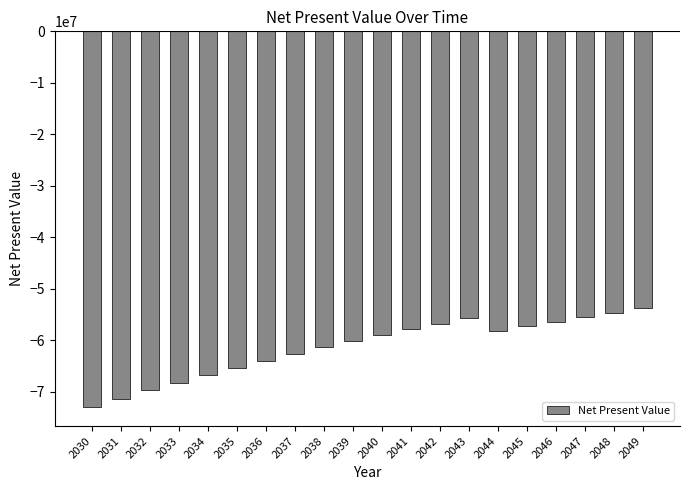

What is the sum of all values?

-1227835543.3